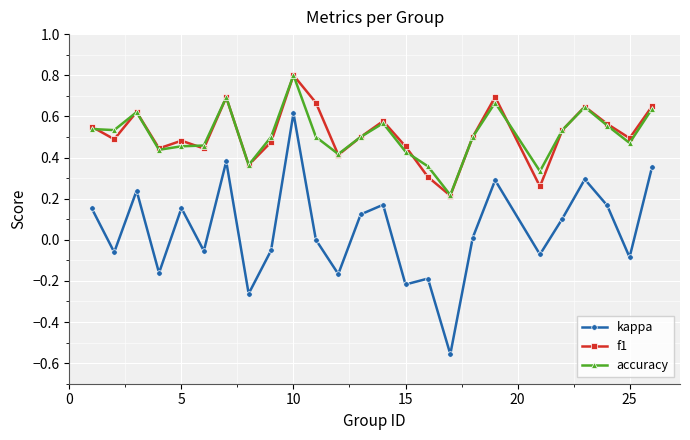

True or false: kappa and f1 intersect in this chart.

False